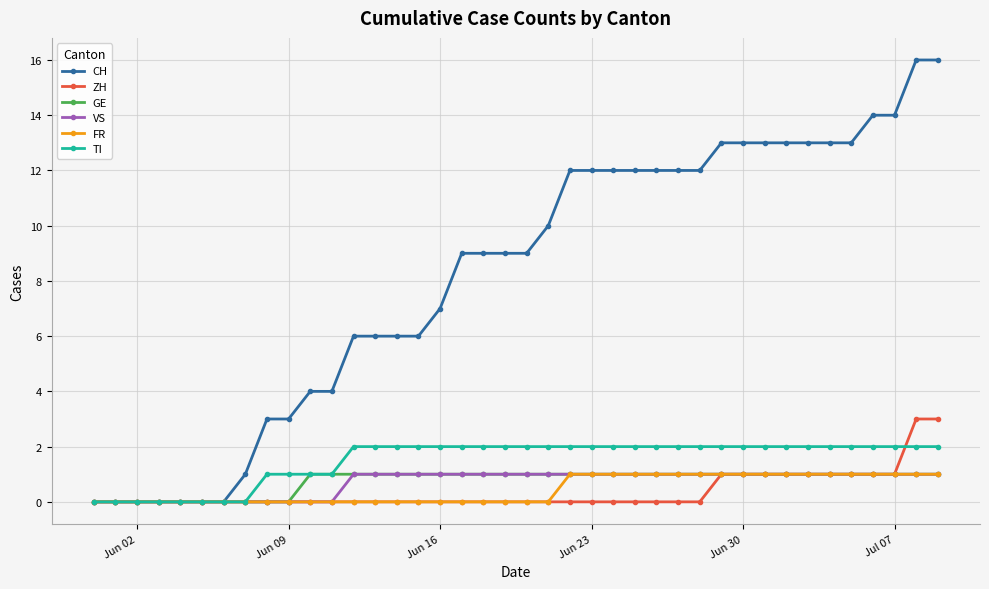

Which series has the widest spread of values?

CH